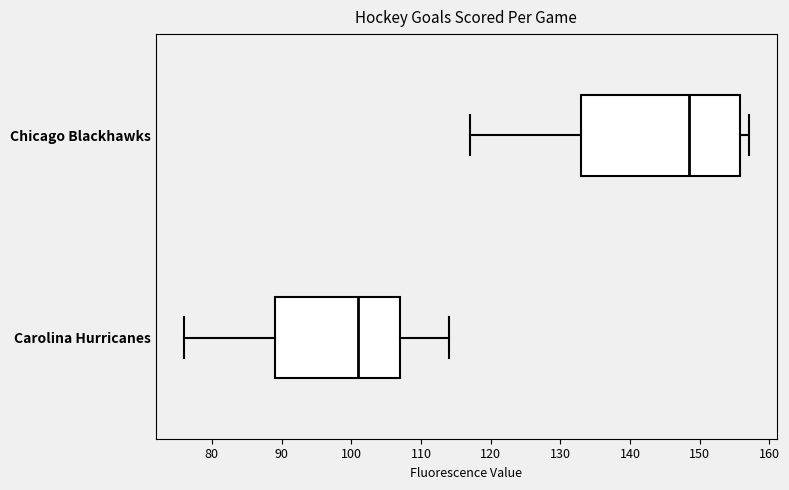

Comparing the boxes themselves (not the whiskers), which one is the widest?

Chicago Blackhawks